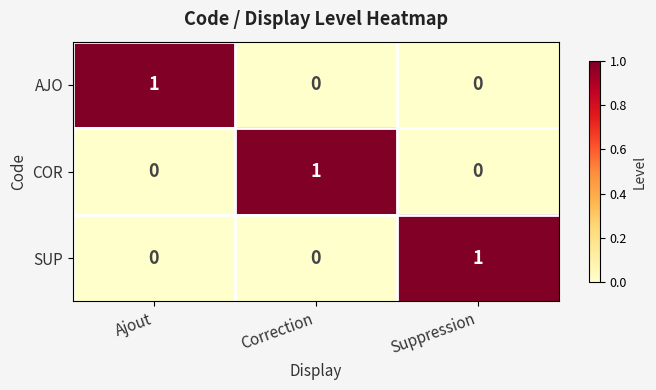

At how many categories does at least one series exceed 0?

3